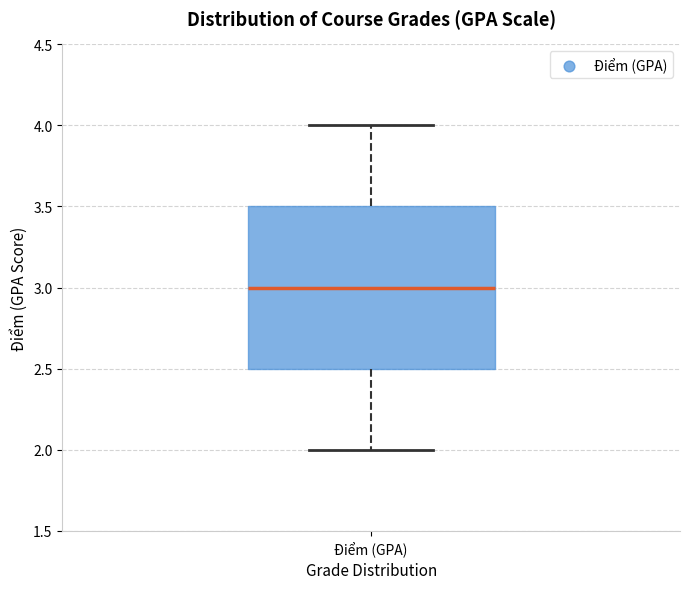

Where does the median line of the box for Điểm (GPA) sit on the y-axis? The values are not printed on the chart, so give them approximately, as read against the axis.

3.0